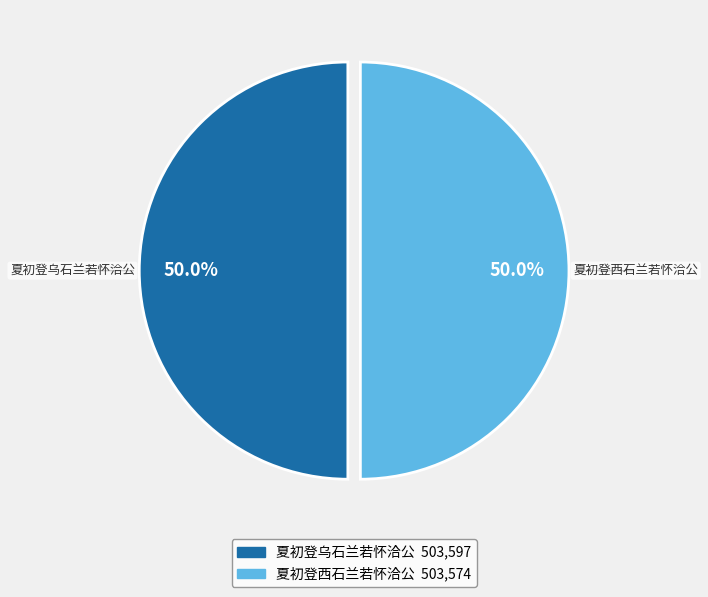

True or false: 夏初登西石兰若怀洽公 accounts for 37% of the total.

False